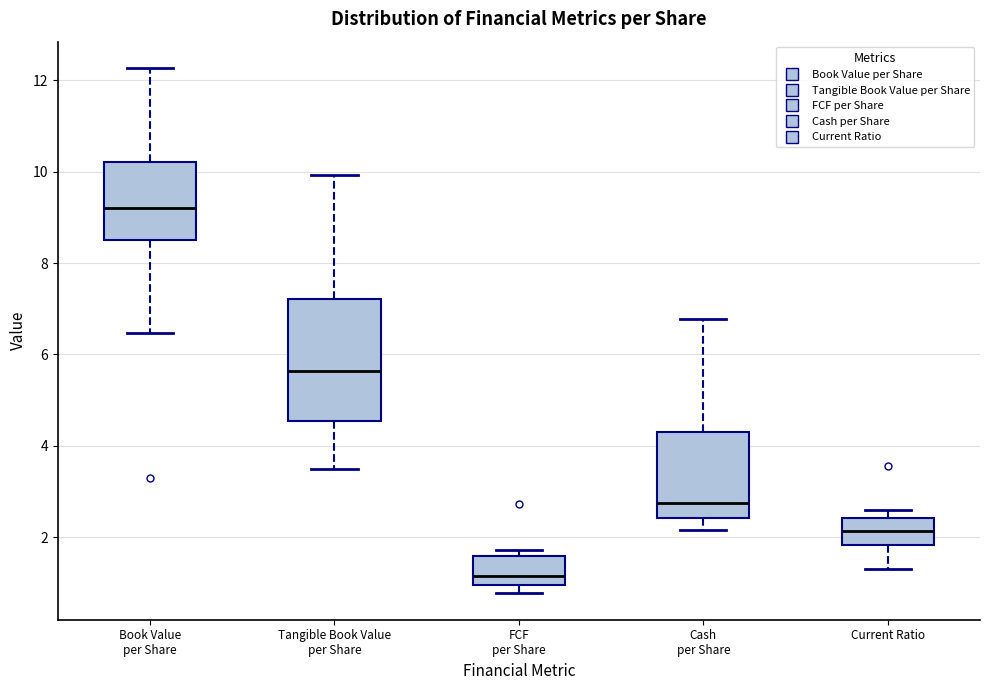

Reading left to right, read every box against the y-axis: the position of its median line, the range the box covers, and the ends of its whiskers. The values are not printed on the chart, so give them approximately, as read against the axis.

Book Value per Share: median 9.2, box 8.6 to 10.2, whiskers 6.4 to 12.2
Tangible Book Value per Share: median 5.6, box 4.6 to 7.2, whiskers 3.4 to 10.0
FCF per Share: median 1.2, box 1.0 to 1.6, whiskers 0.8 to 1.8
Cash per Share: median 2.8, box 2.4 to 4.4, whiskers 2.2 to 6.8
Current Ratio: median 2.2, box 1.8 to 2.4, whiskers 1.2 to 2.6